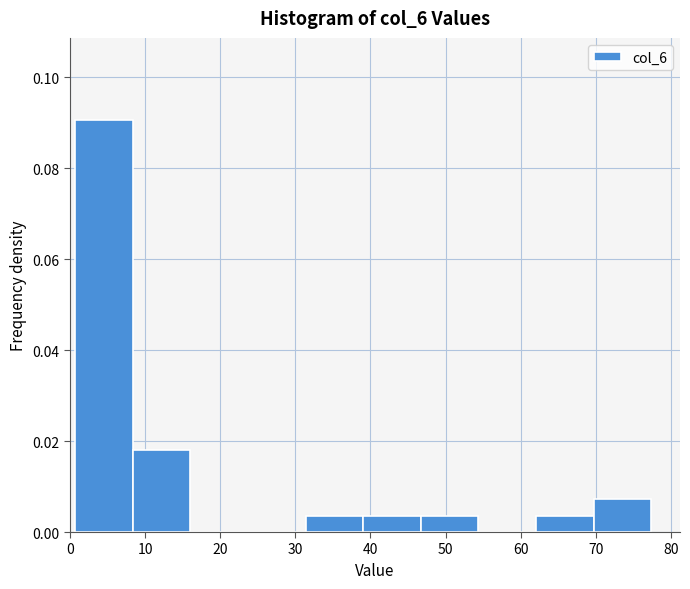

Over which range of the x-axis is the bar tallest?

1 to 8